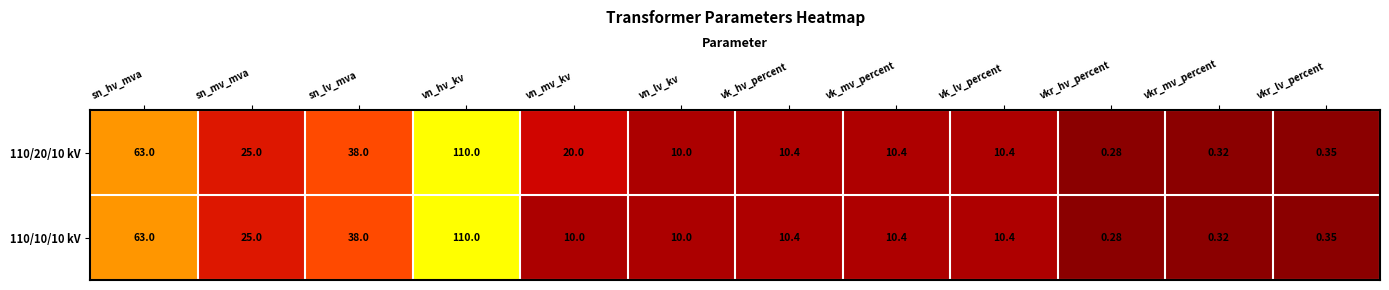

What is the total value across all series at vk_mv_percent?

20.8